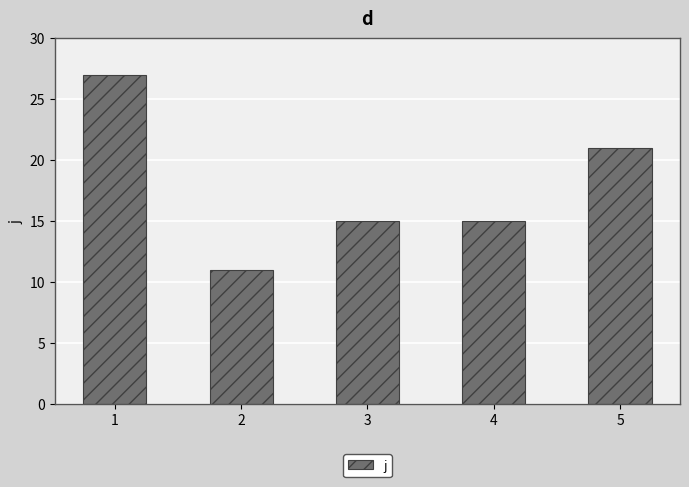

What is the smallest value displayed?

11